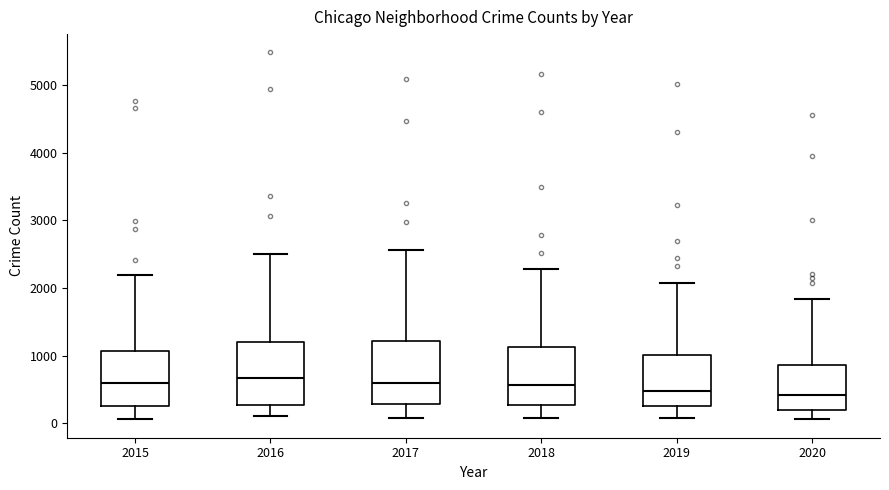

Reading left to right, transcribe this box plot: for each box, give where its median line is, the range the box spans, and where its two whiskers end, as read against the y-axis. The values are not printed on the chart, so give them approximately, as read against the axis.

2015: median 600, box 300 to 1100, whiskers 100 to 2200
2016: median 700, box 300 to 1200, whiskers 100 to 2500
2017: median 600, box 300 to 1200, whiskers 100 to 2600
2018: median 600, box 300 to 1100, whiskers 100 to 2300
2019: median 500, box 300 to 1000, whiskers 100 to 2100
2020: median 400, box 200 to 900, whiskers 100 to 1800